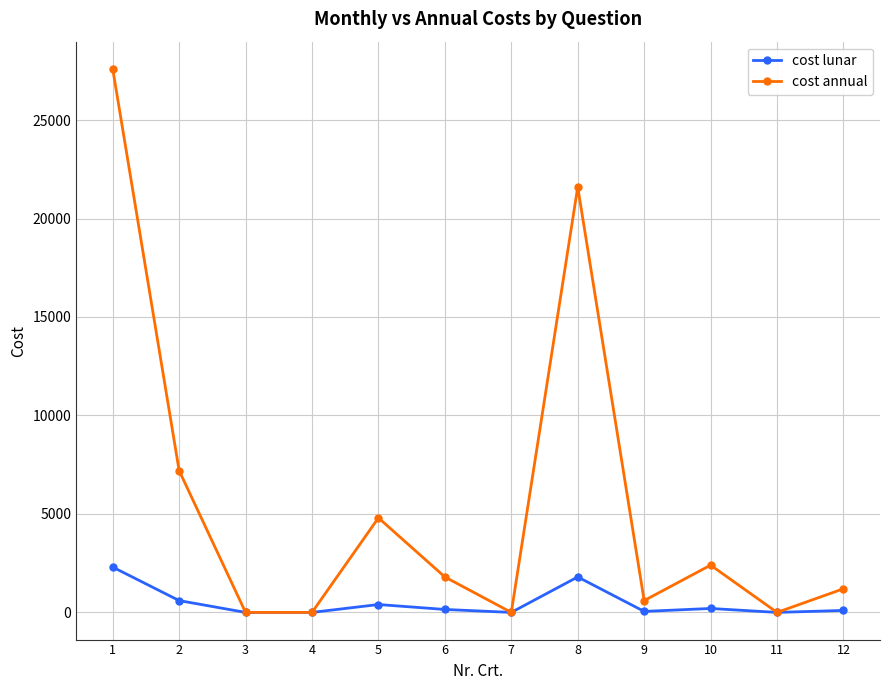

What is the sum of the cost annual values at 7 and 10?

2400